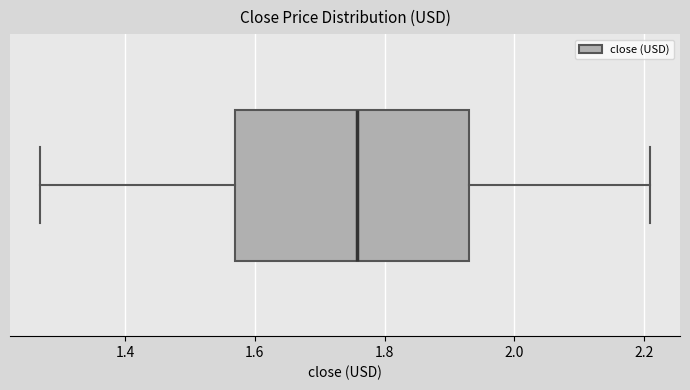

Where does the left whisker of the box end on the x-axis? The values are not printed on the chart, so give them approximately, as read against the axis.

1.26